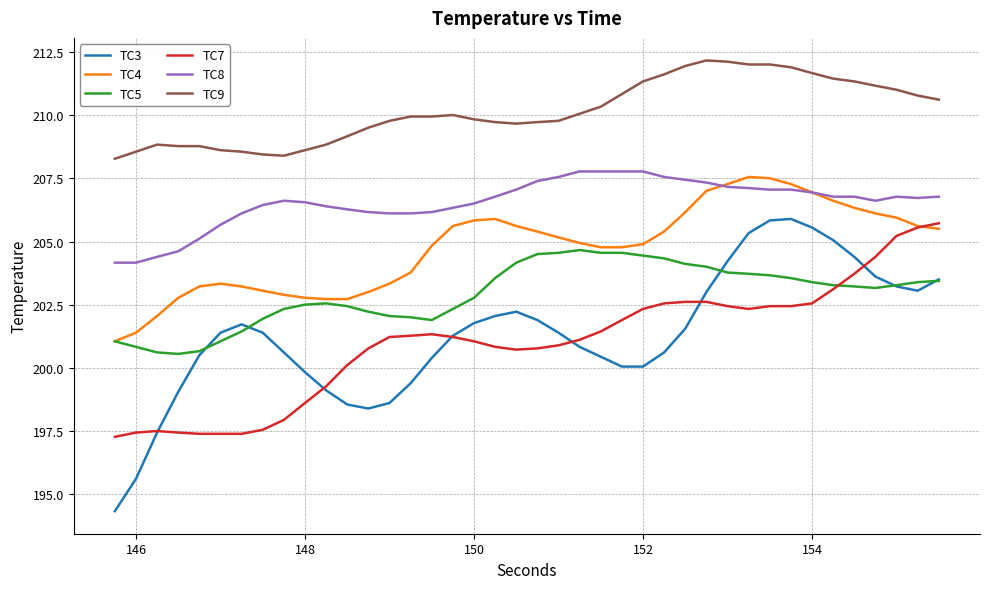

After their last crossing, which series has the higher values: TC7 or TC3?

TC7